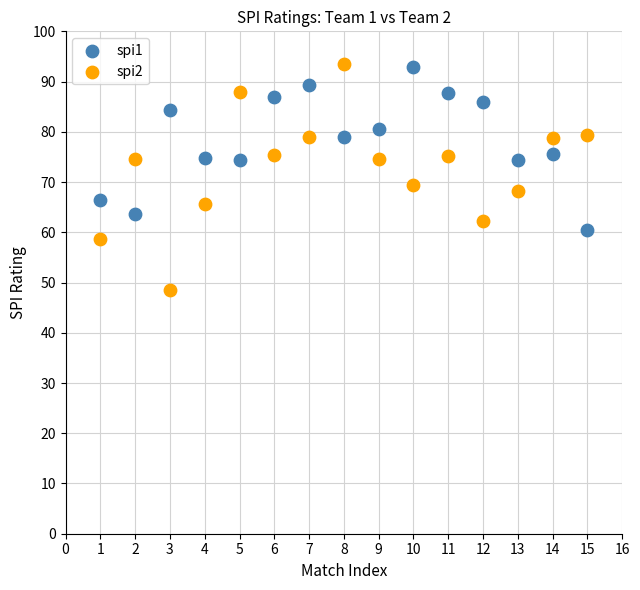

Which series has the largest Y range (max minus min)?

spi2